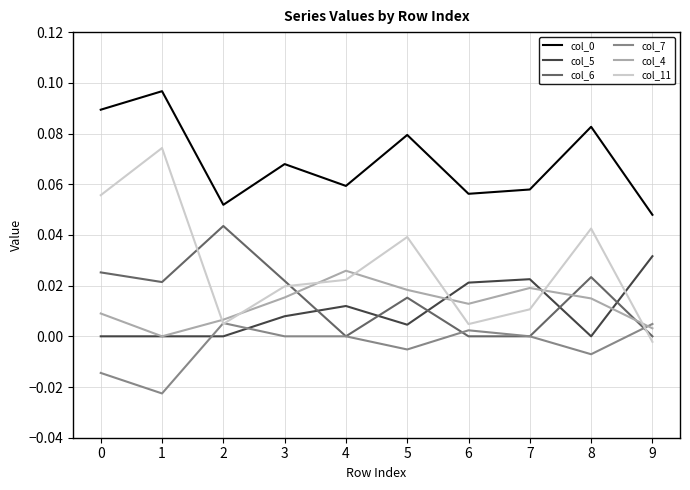

At which category does col_11 reach its first local peak?

1